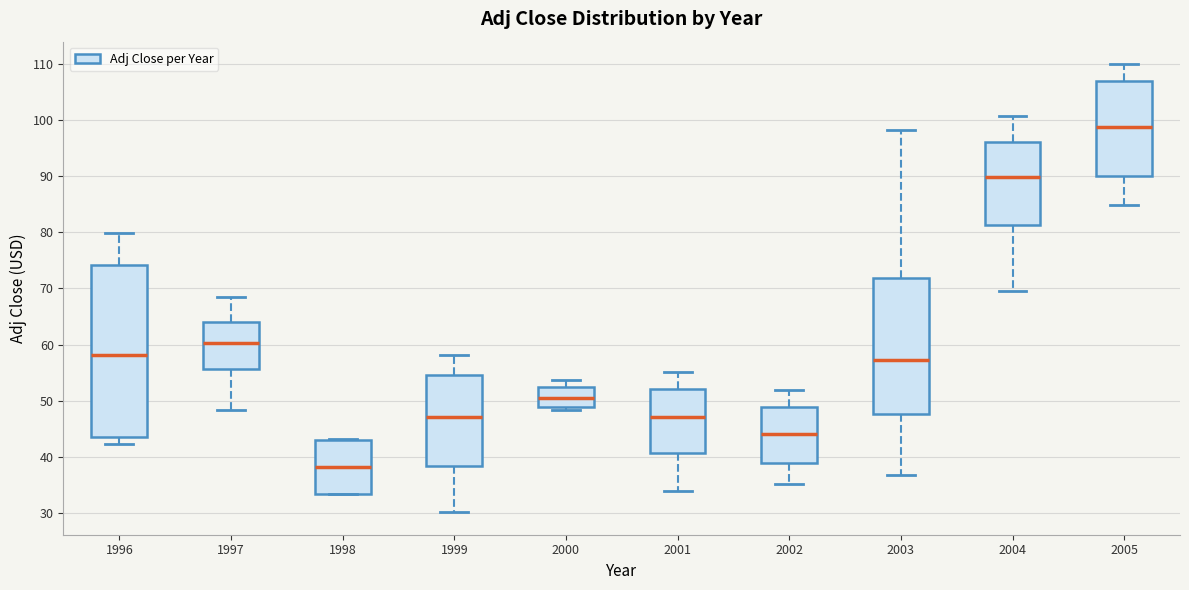

Which box is the tallest, from its lower edge to its upper edge?

1996